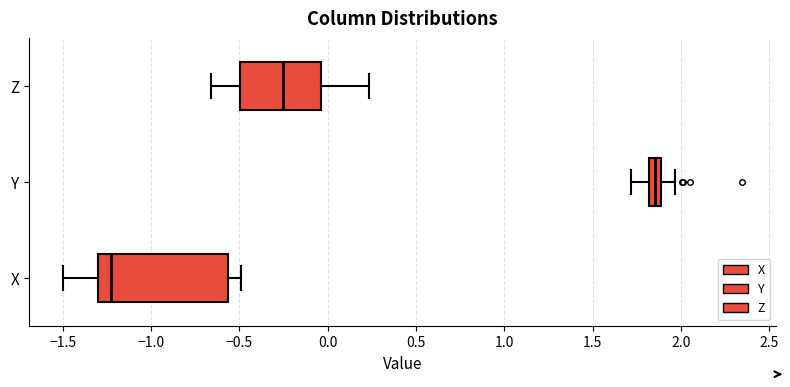

Where is the left edge of the box for X on the x-axis? The values are not printed on the chart, so give them approximately, as read against the axis.

-1.30